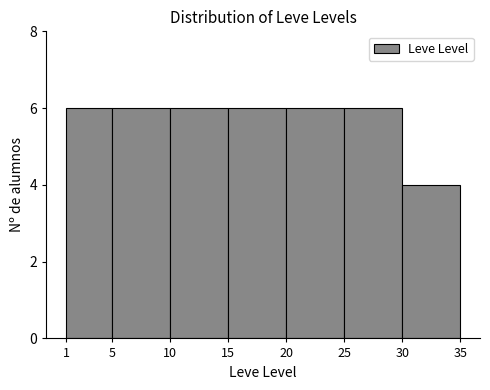

What is the height of the bar covering 10 to 15 on the x-axis? The values are not printed on the chart, so give them approximately, as read against the axis.

6